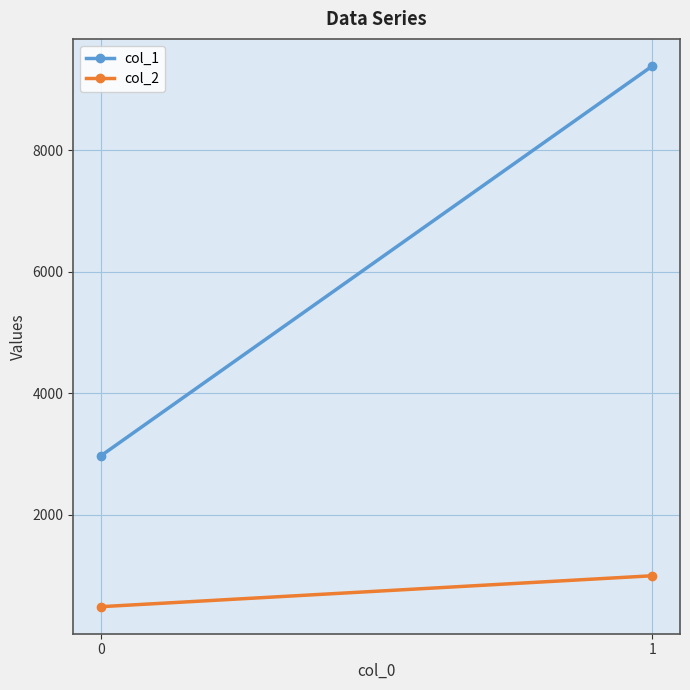

What is the sum of all col_1 values?

12362.7